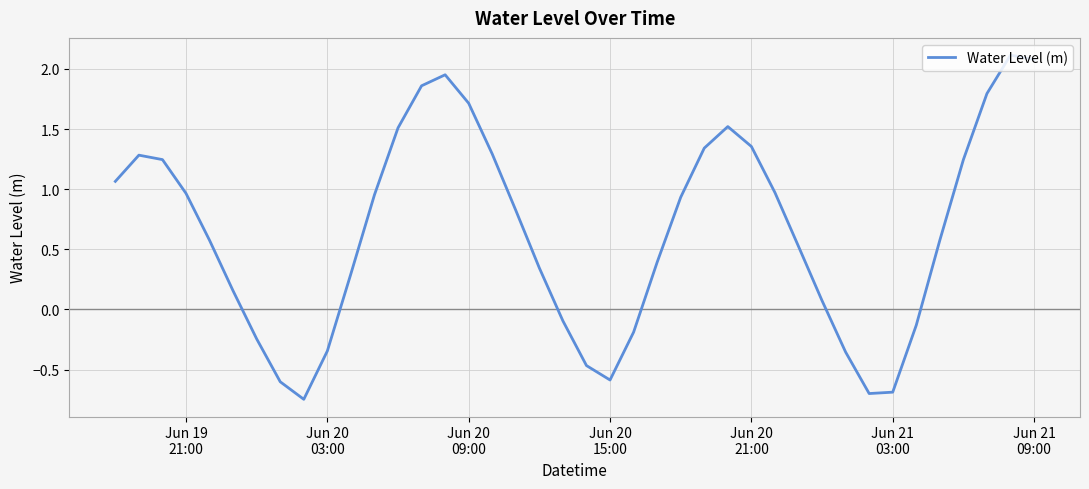

Does the chart display data point markers on the line(s)?

No